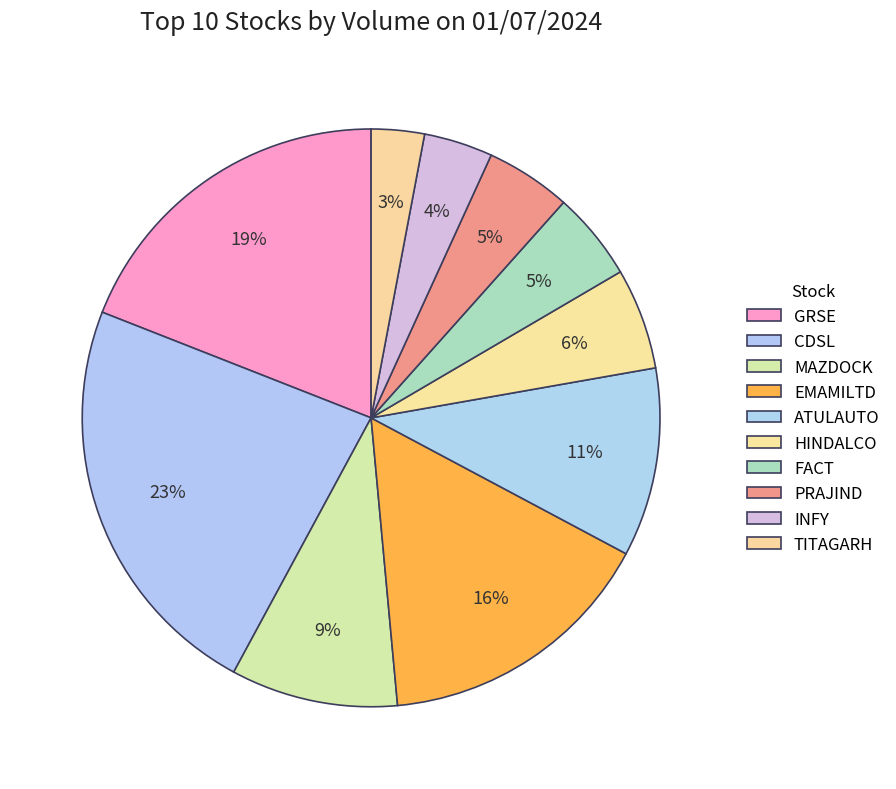

What is the largest slice in the pie chart?

CDSL